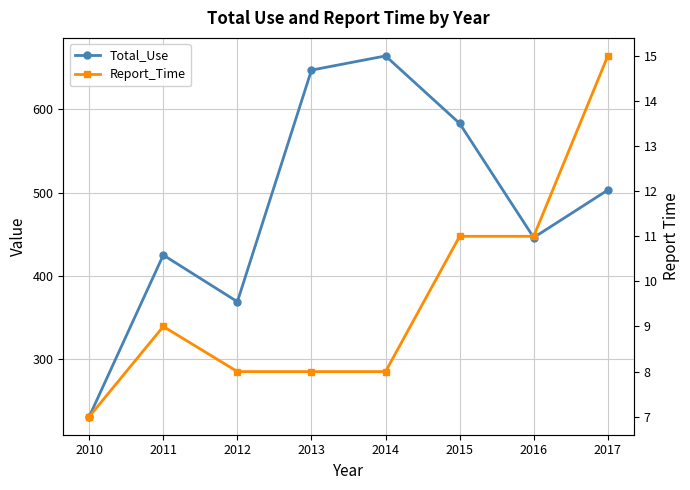

Rank the series at 2012 from lowest to highest value.

Report_Time, Total_Use